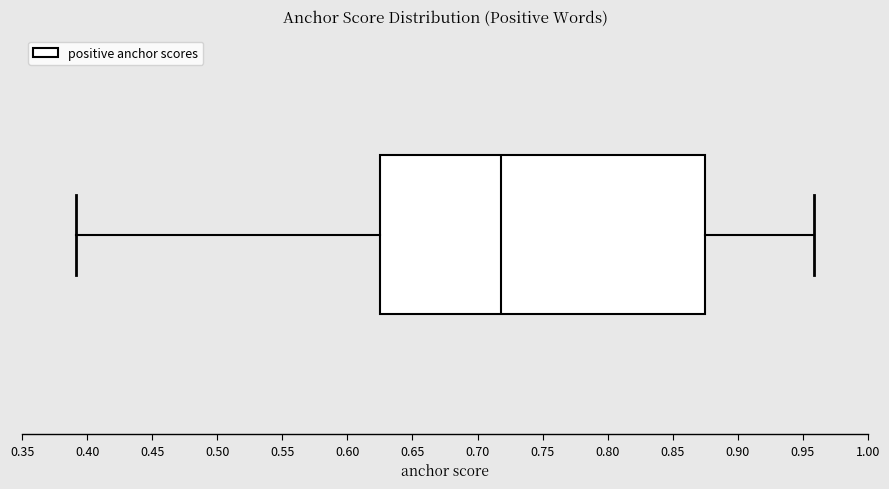

Transcribe this box plot: give where the median line is, the range the box spans, and where the two whiskers end, as read against the x-axis. The values are not printed on the chart, so give them approximately, as read against the axis.

median 0.720, box 0.625 to 0.875, whiskers 0.390 to 0.960